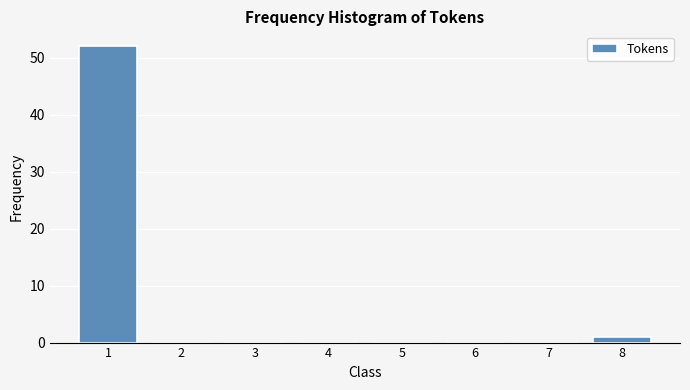

Reading right to left, transcribe all the data shown in this chart.

8=1	7=0	6=0	5=0	4=0	3=0	2=0	1=52